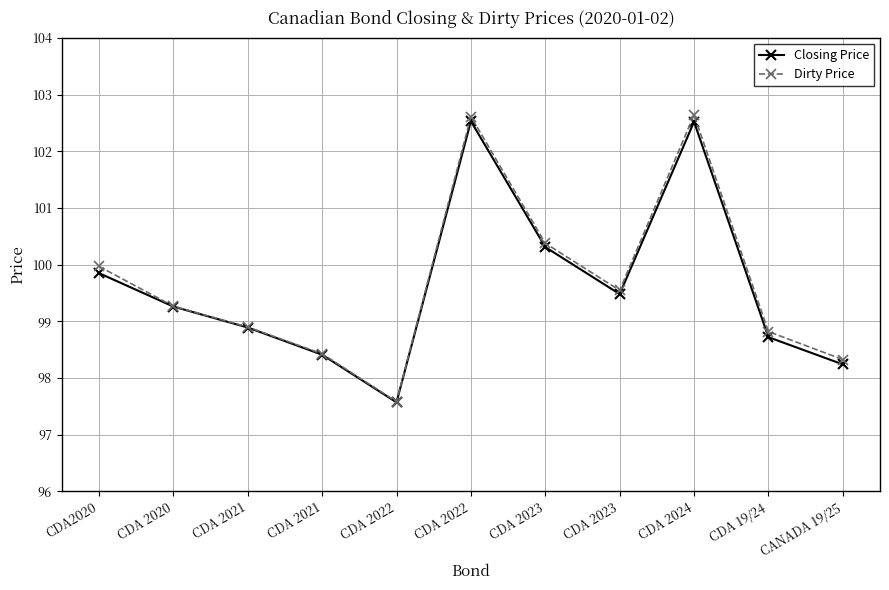

Between CDA 2021 and CDA 2024, which is larger?

CDA 2024